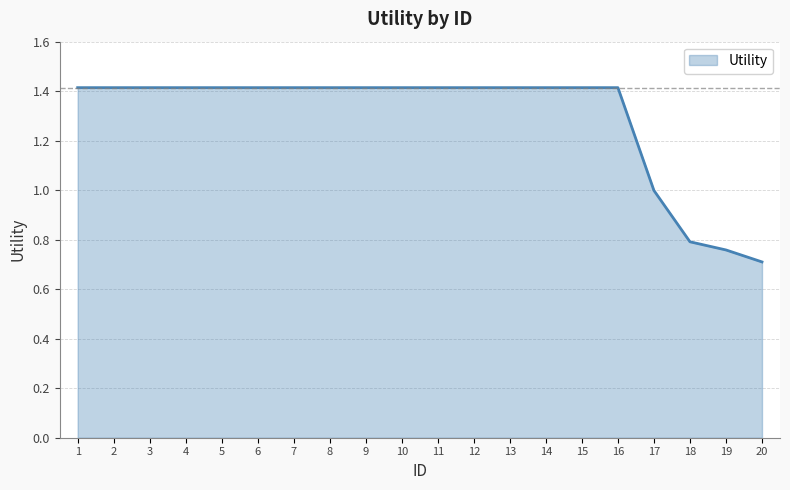

The value at 13 is 0.7. True or false?

False